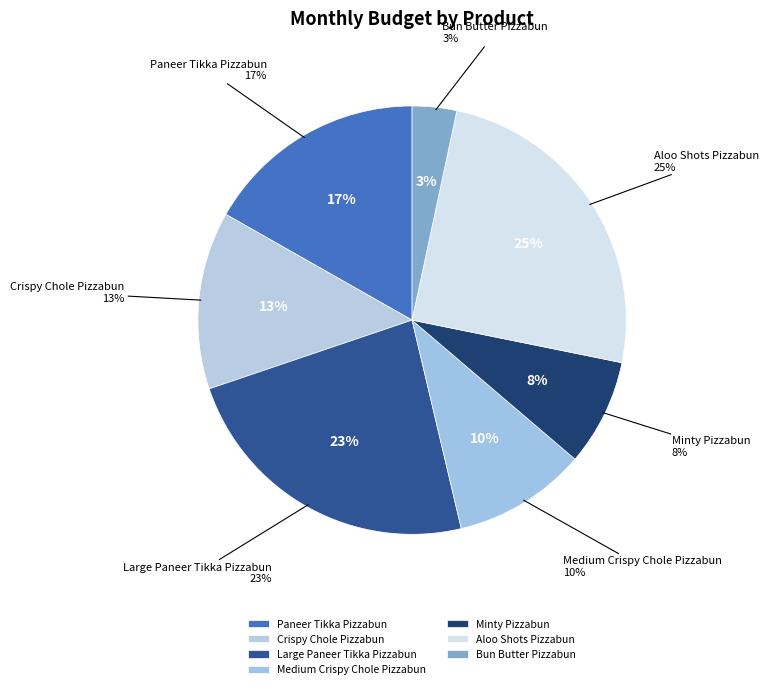

Combined, what portion of the pie is Bun Butter Pizzabun and Crispy Chole Pizzabun?

16.8%